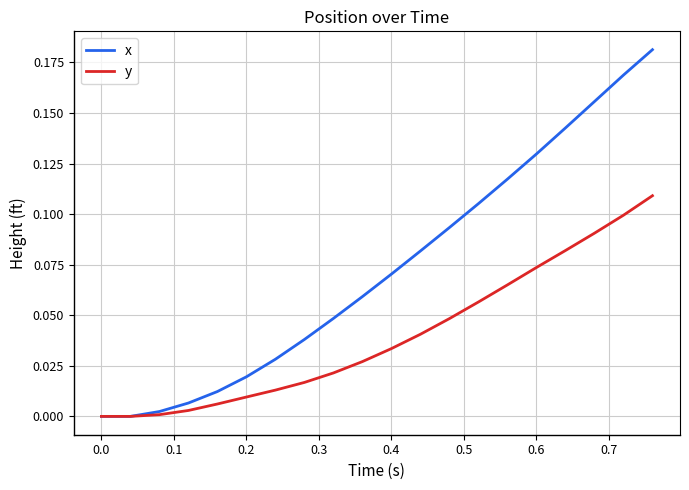

List the series in order of their overall mean, highest first.

x, y